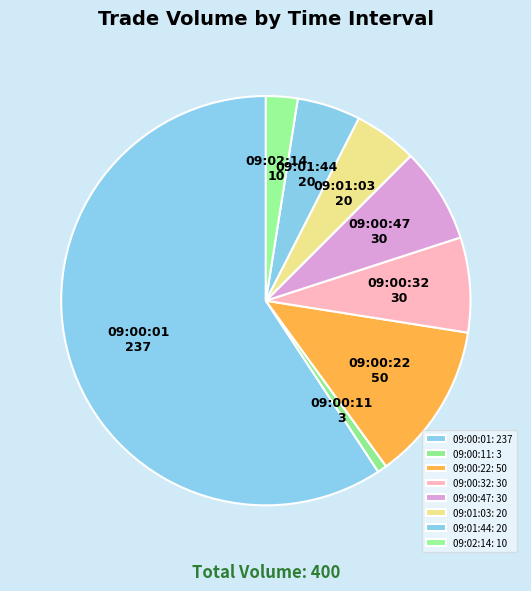

Between 09:00:47 and 09:02:14, which is larger?

09:00:47